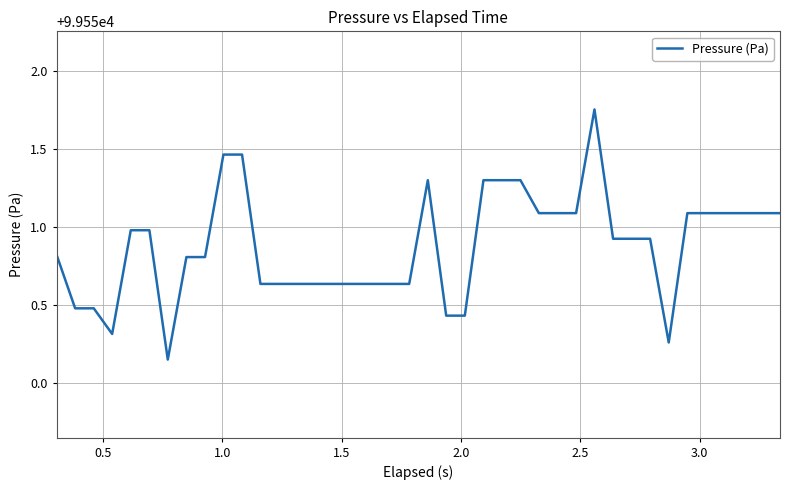

What is the difference between the maximum and minimum values?

1.6